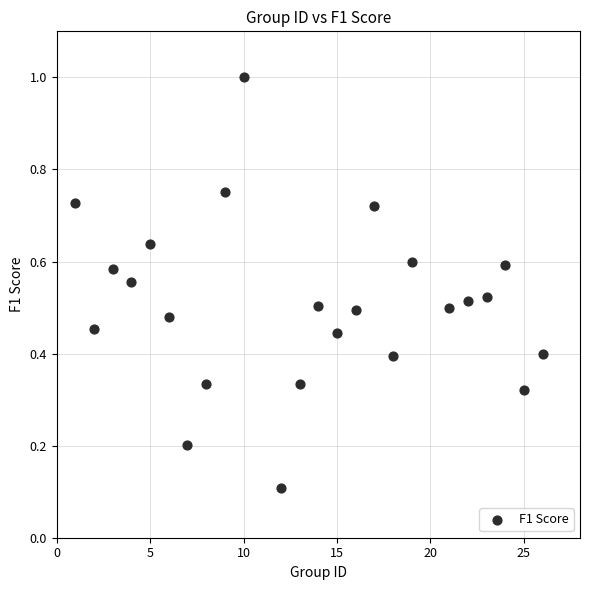

What is the range of X values (max minus min)?

25.0